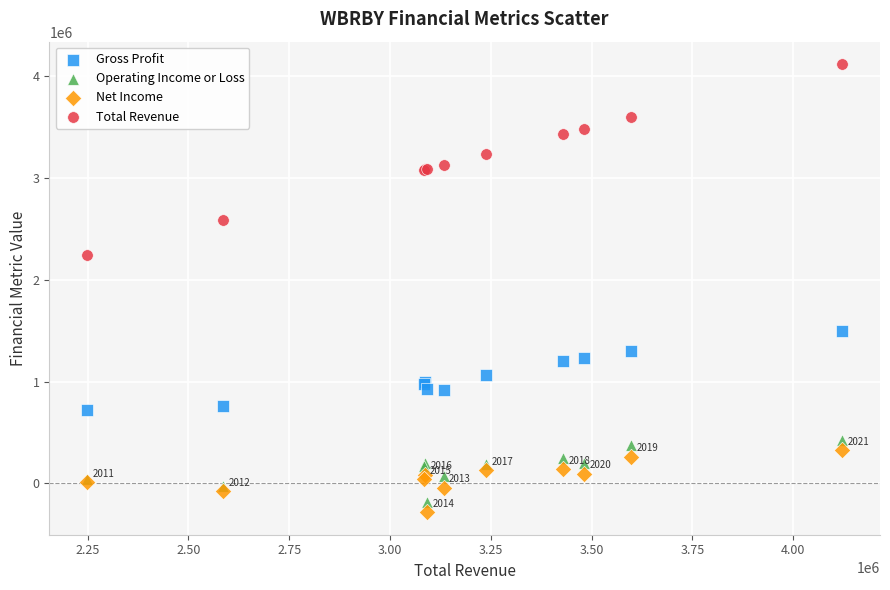

What are all the series names shown in the legend?

Gross Profit, Operating Income or Loss, Net Income, Total Revenue